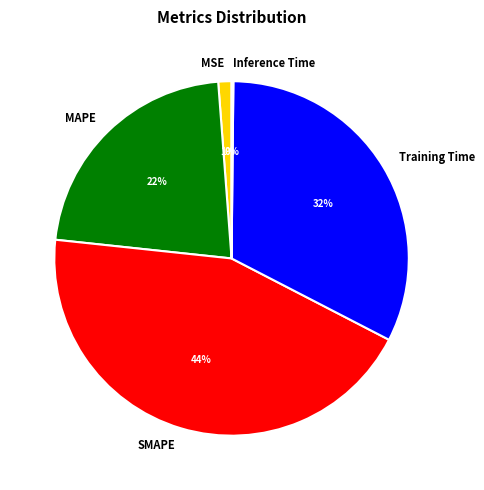

To the nearest percent, what is the difference between the largest and smallest slice percentages?

44%